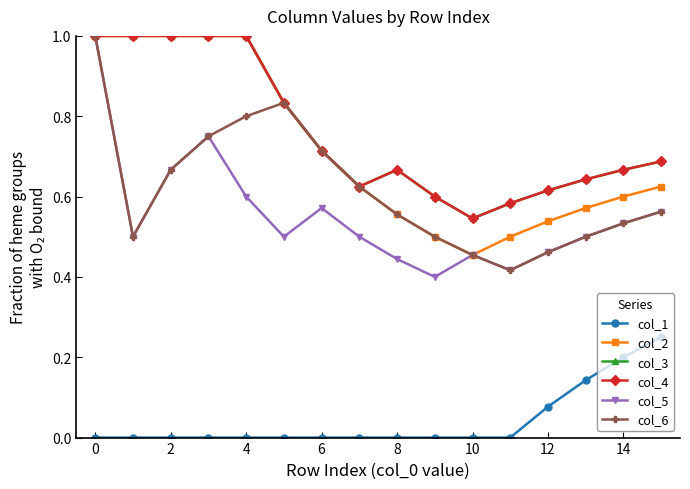

Which series has the largest range (max minus min)?

col_5